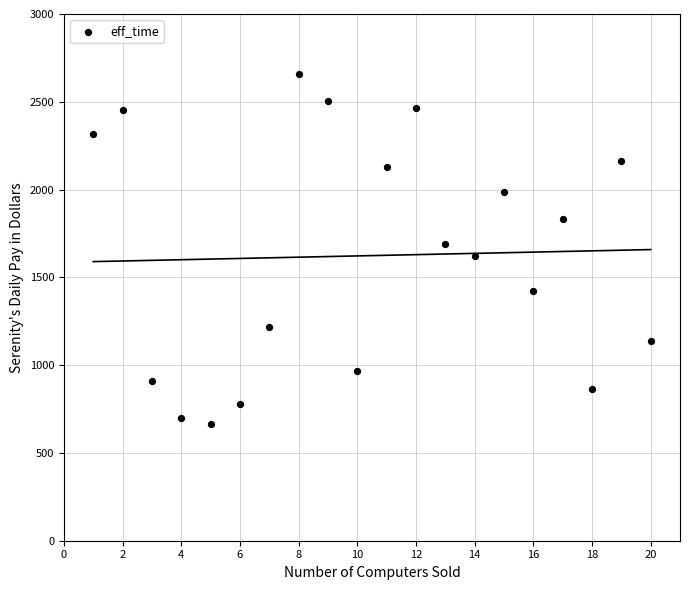

What is the range of X values (max minus min)?

19